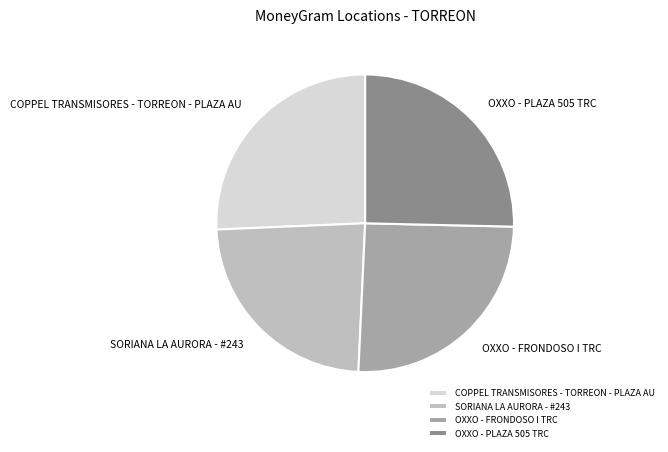

True or false: COPPEL TRANSMISORES - TORREON - PLAZA AU accounts for 26% of the total.

True